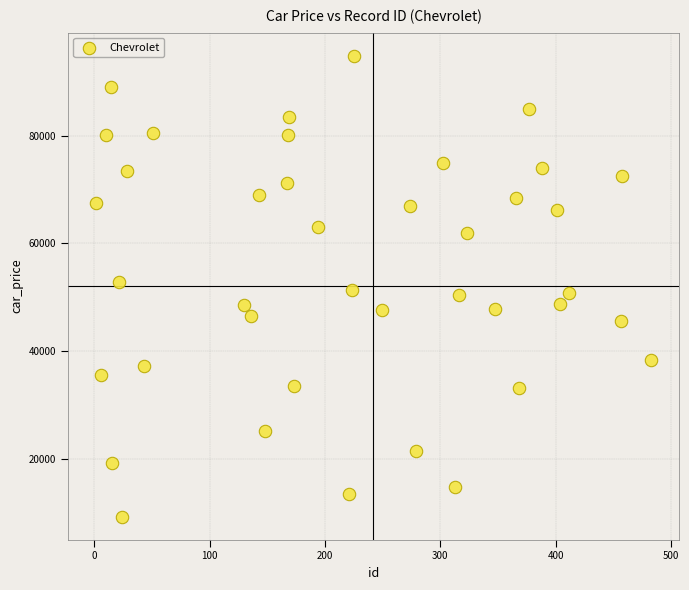

What is the range of Y values (max minus min)?

85601.6